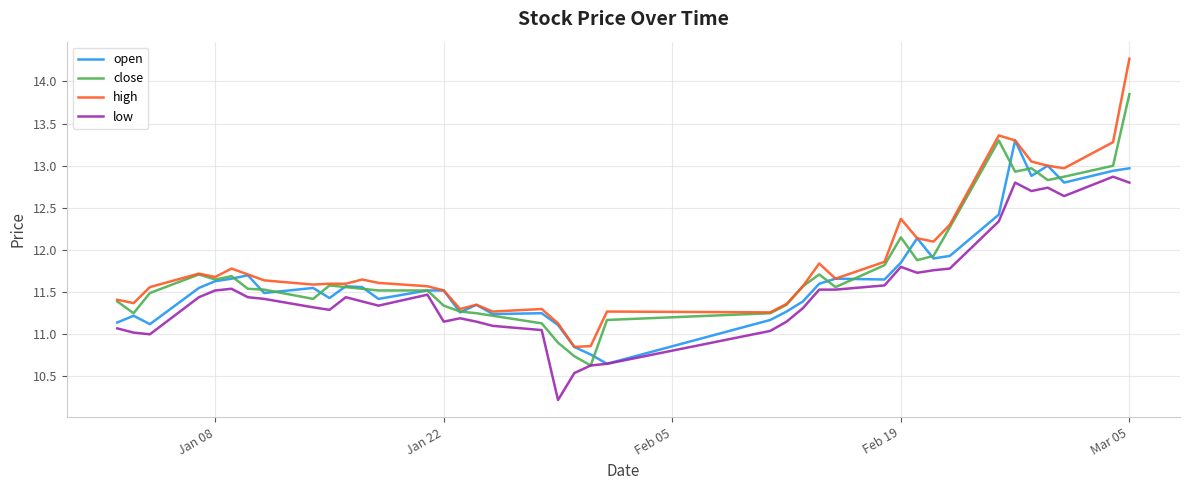

How many lines are shown in the chart?

4